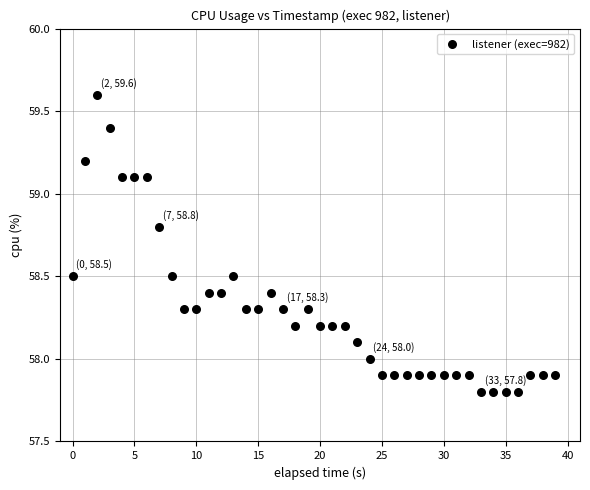

What is the range of Y values (max minus min)?

1.8